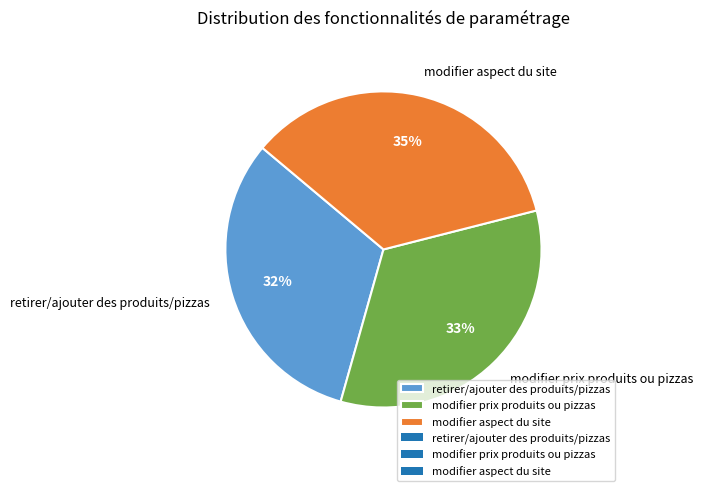

What is the ratio of the value at retirer/ajouter des produits/pizzas to the value at modifier aspect du site?

0.9